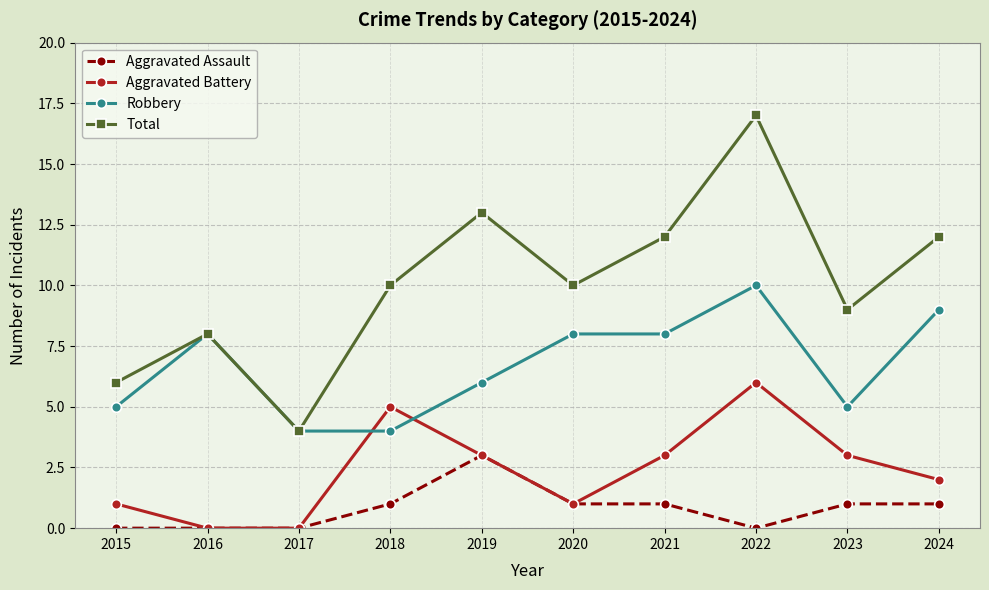

In Total, how many points are higher than both neighbors (excluding endpoints)?

3